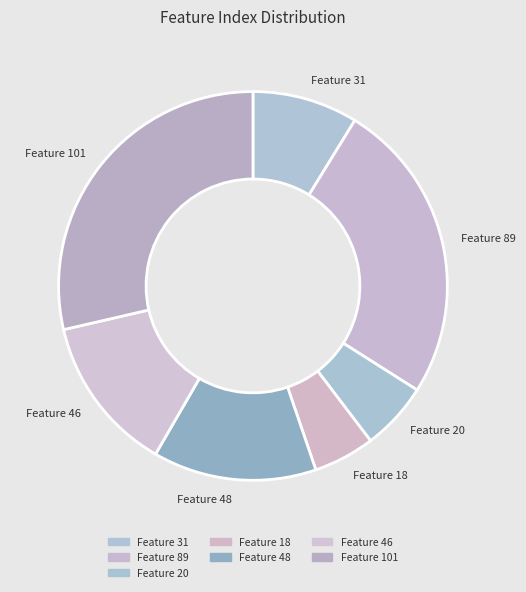

Which category has the biggest portion of the pie?

Feature 101